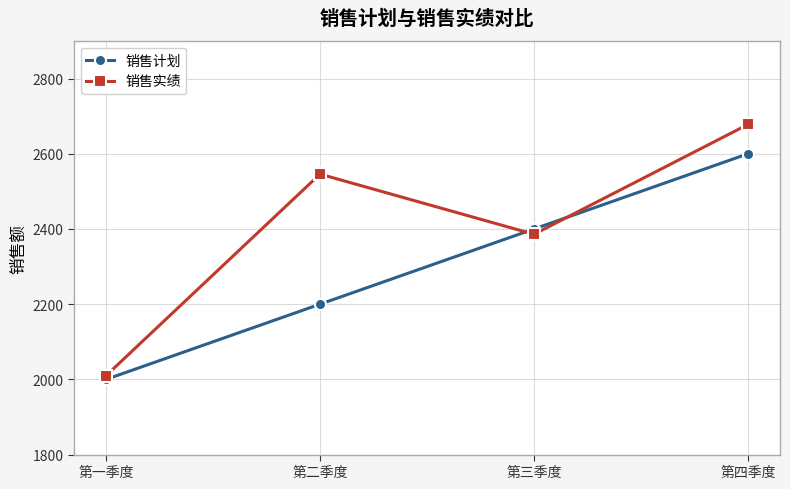

At which category does the chart reach its minimum across all series?

第一季度